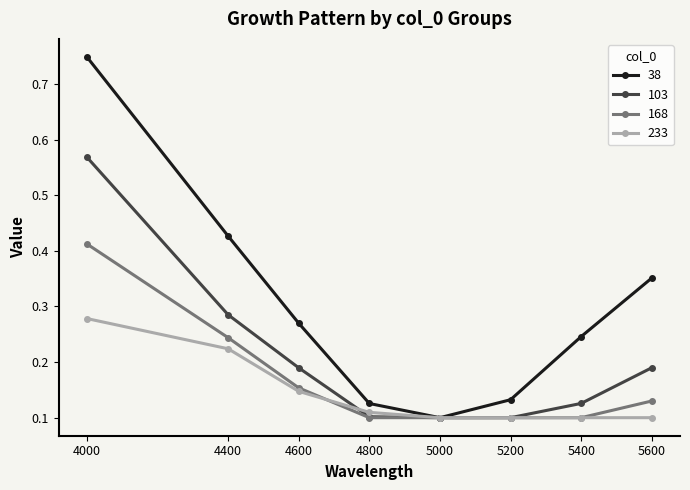

Rank the categories by 38 value from lowest to highest.

5000, 4800, 5200, 5400, 4600, 5600, 4400, 4000